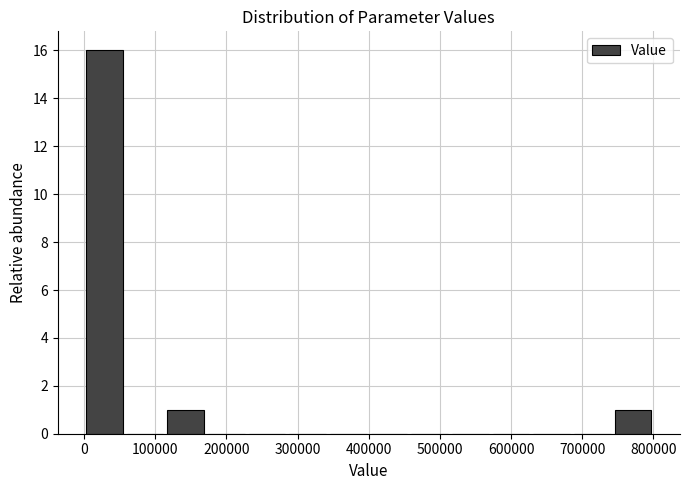

Reading left to right, list every bar in this chart as the range it spans on the x-axis followed by its height. Neither the bar edges nor the heights are printed on the chart, so give them approximately, as read against the axes.

0 to 60000: 16
60000 to 110000: 0
110000 to 170000: 1
170000 to 230000: 0
230000 to 290000: 0
290000 to 340000: 0
340000 to 400000: 0
400000 to 460000: 0
460000 to 510000: 0
510000 to 570000: 0
570000 to 630000: 0
630000 to 690000: 0
690000 to 740000: 0
740000 to 800000: 1